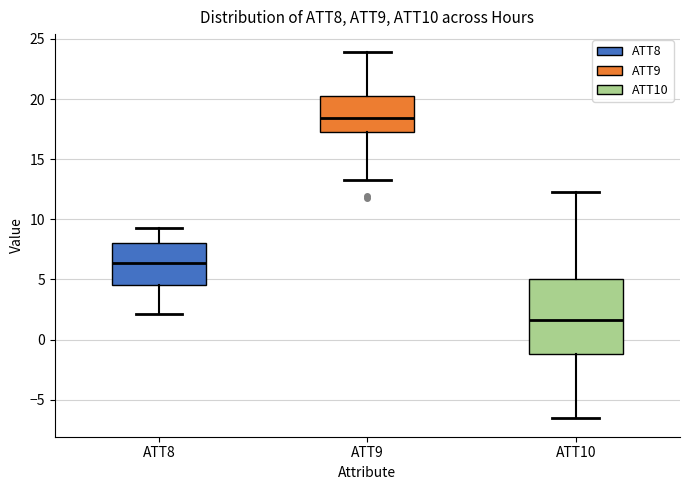

Which box's median line is the lowest?

ATT10